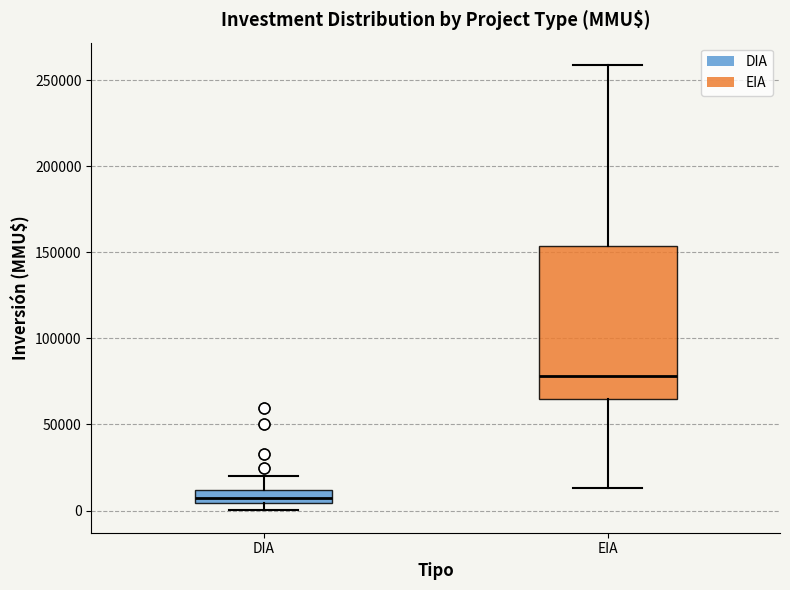

Comparing the boxes themselves (not the whiskers), which one is the tallest?

EIA